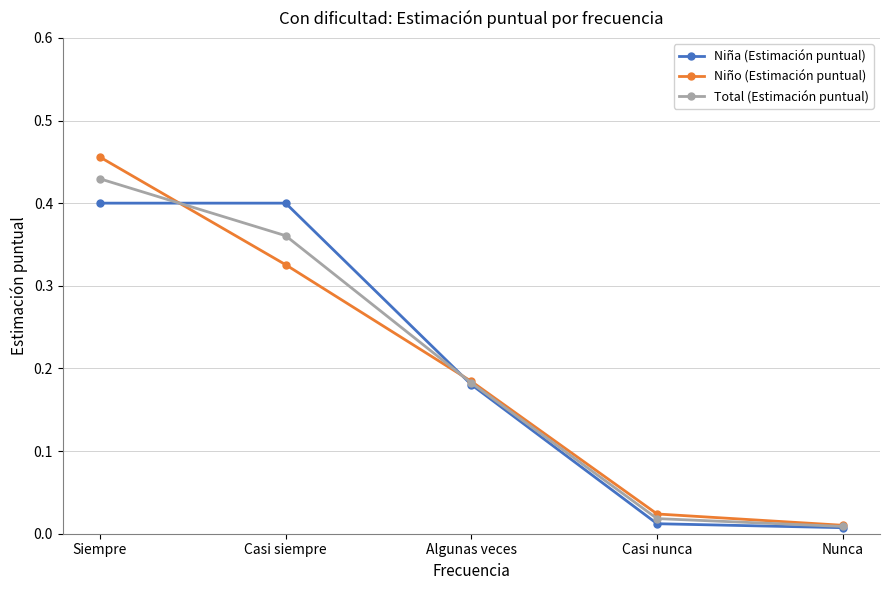

True or false: Niña (Estimación puntual) has more than 1 interior local peaks.

False